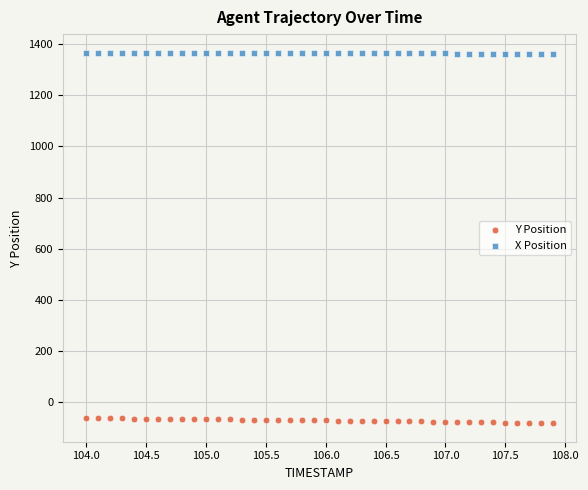

Across all data points, what is the range of X values (max minus min)?

3.9